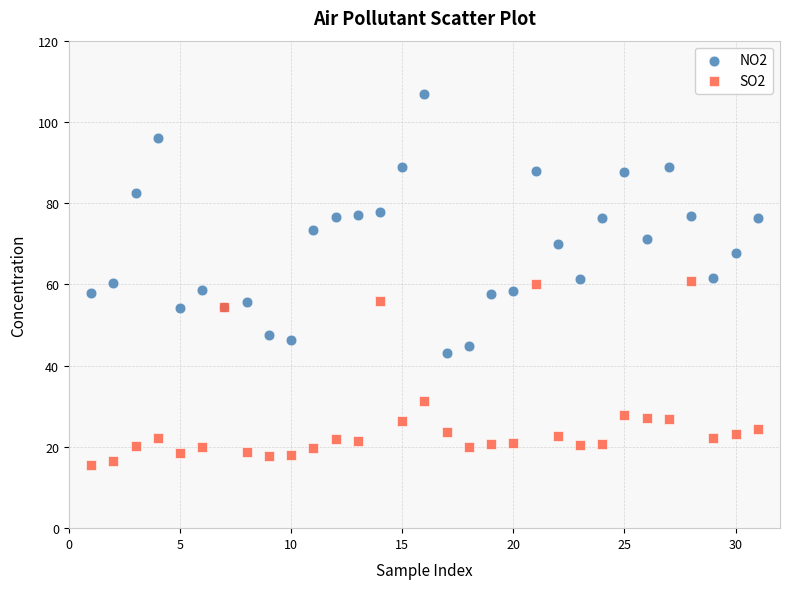

Which series has the widest spread of Y values?

NO2